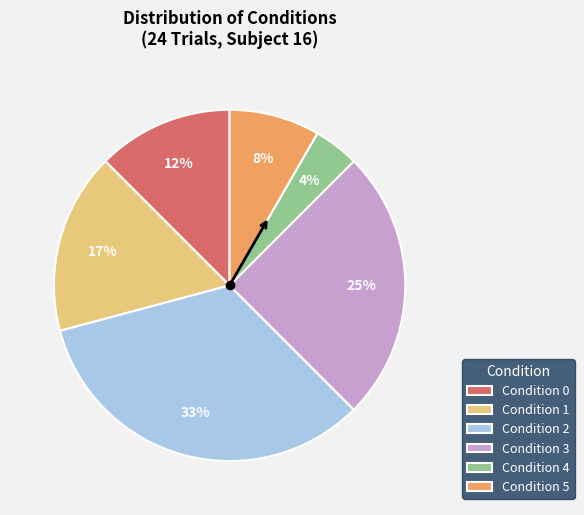

To the nearest percent, what portion does Condition 1 represent?

17%